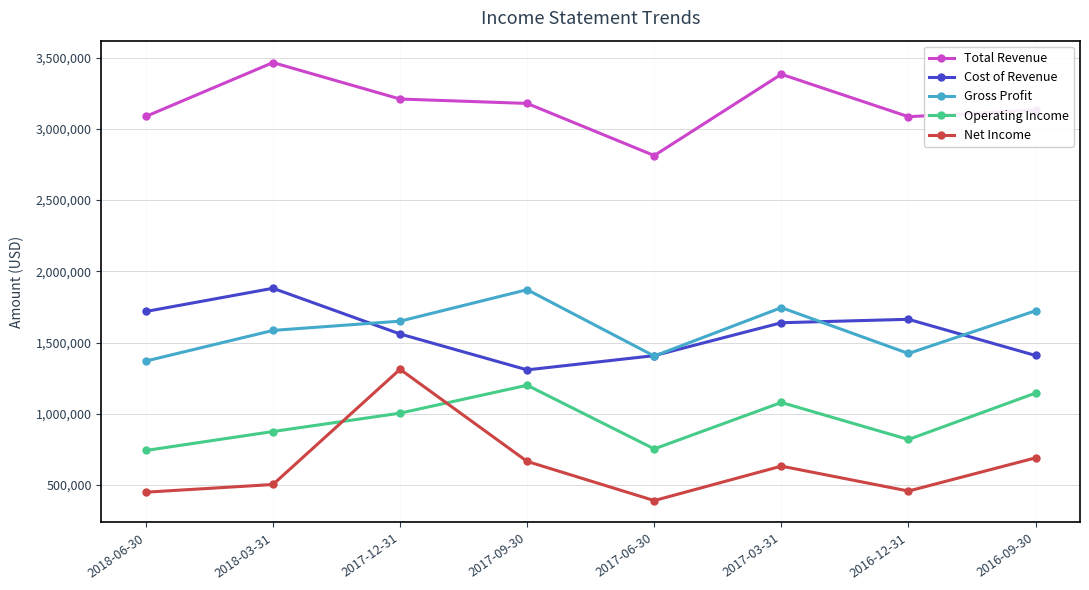

What is the value of the Net Income point at the 5th from the left?

390000